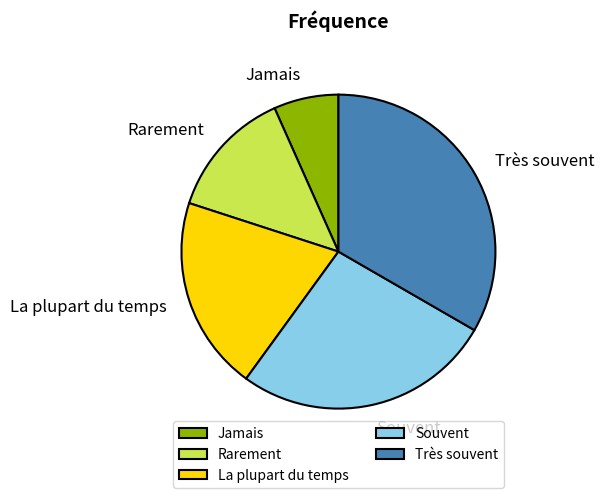

Which category has the smallest portion of the pie?

Jamais